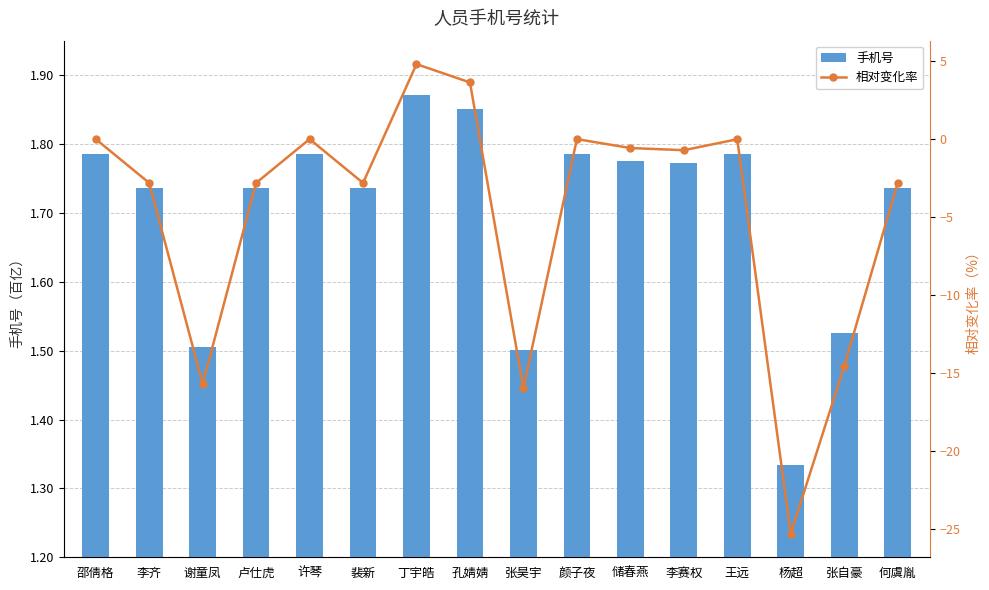

Which series has the largest total across all categories?

手机号